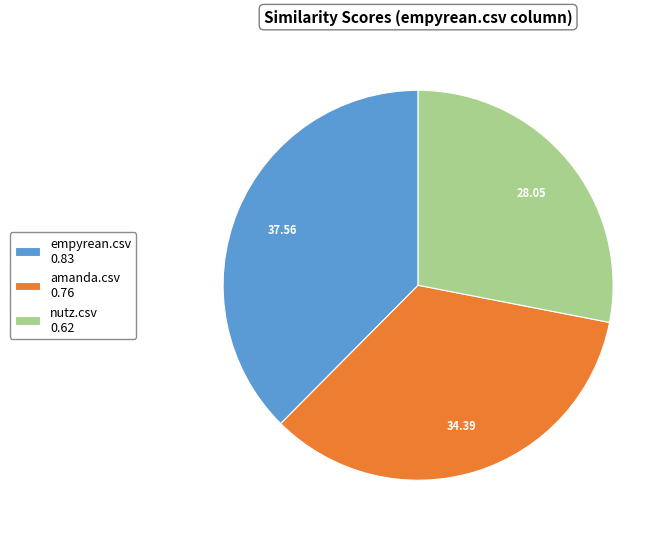

Is the sum of amanda.csv and empyrean.csv greater than half?

Yes